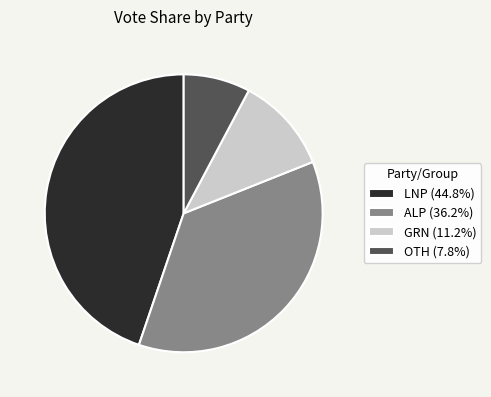

Is it true that ALP is 36% of the pie?

True